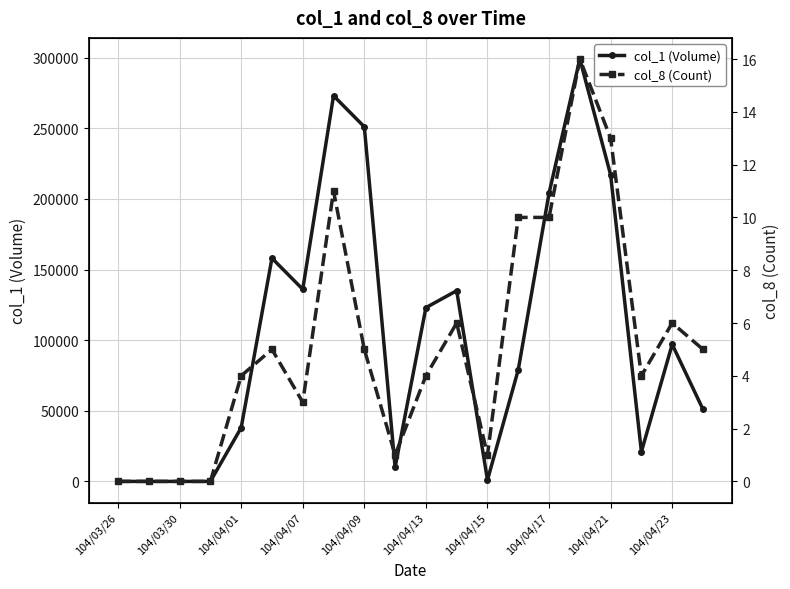

True or false: col_1 (Volume) has more than 0 interior local peaks.

True